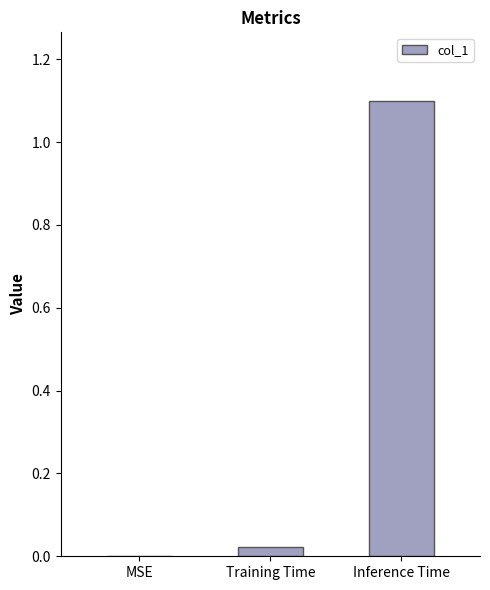

Between Training Time and Inference Time, which is larger?

Inference Time